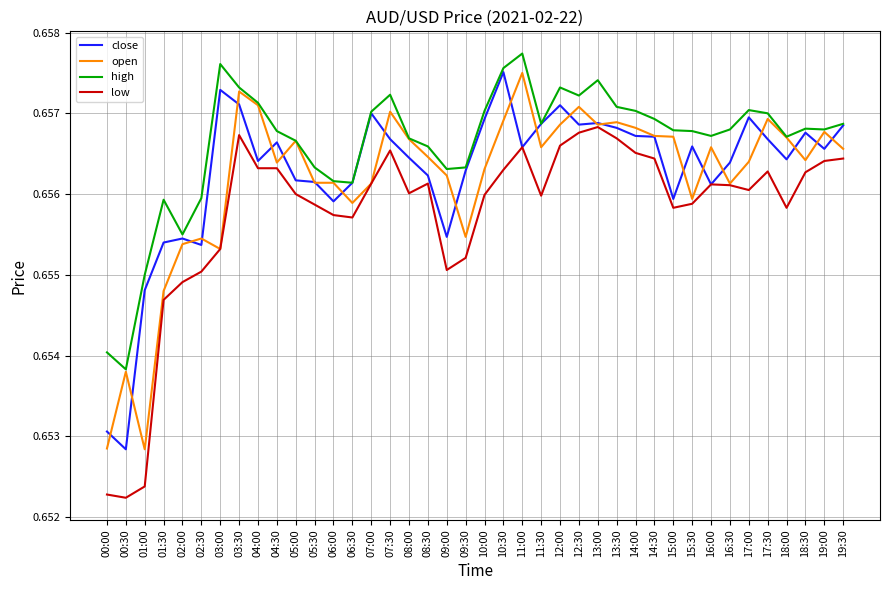

True or false: open has more than 0 interior local peaks.

True